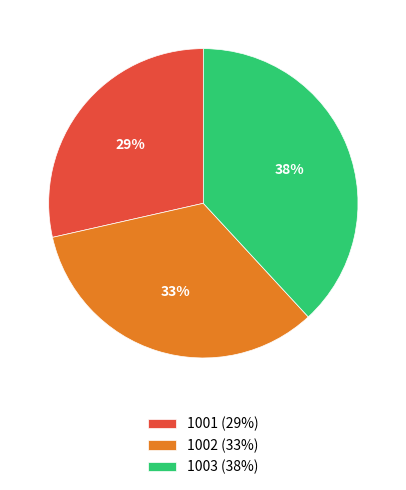

What is the largest slice in the pie chart?

1003